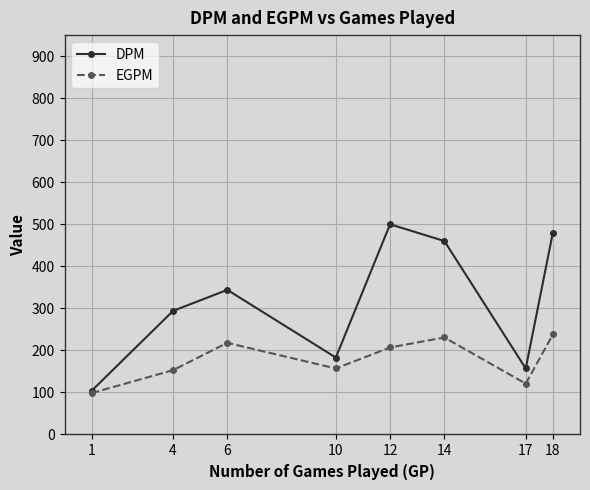

What is the sum of the EGPM values at 14 and 18?

468.8